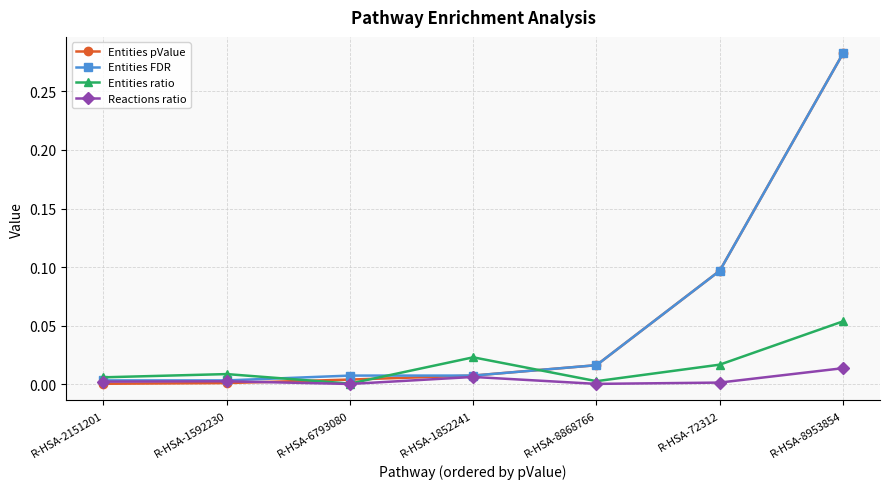

What position from the right is R-HSA-8953854?

1